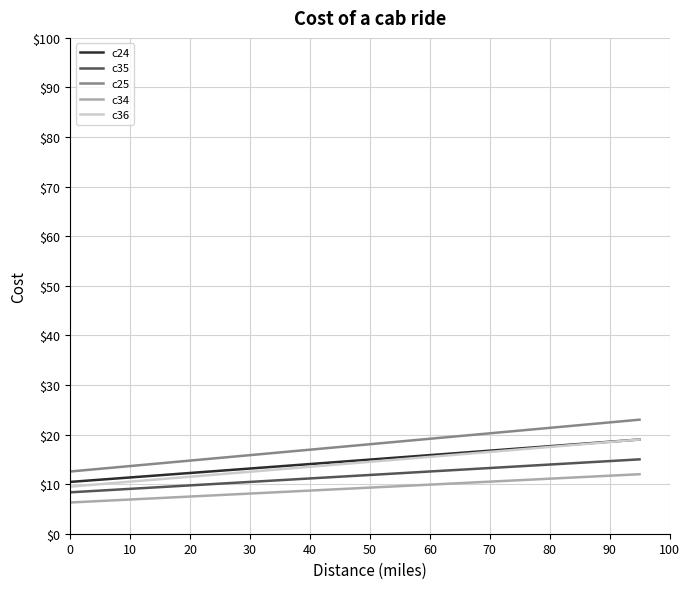

True or false: c34 and c36 intersect in this chart.

False